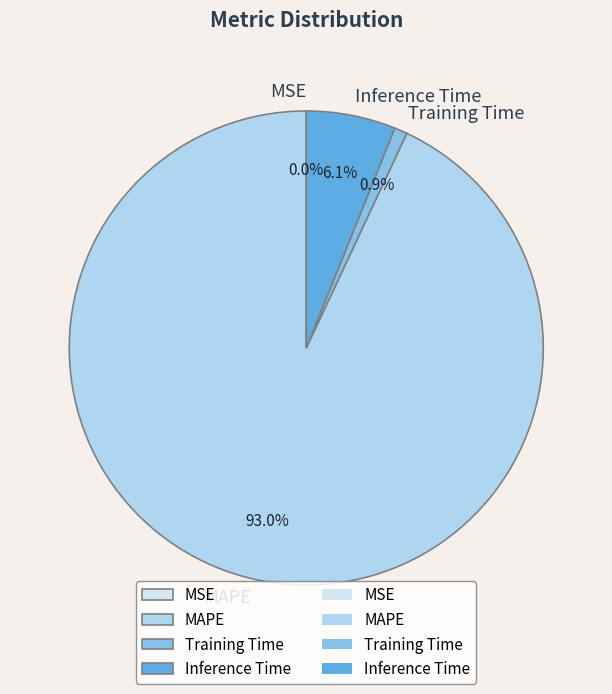

Between MAPE and Inference Time, which is larger?

MAPE